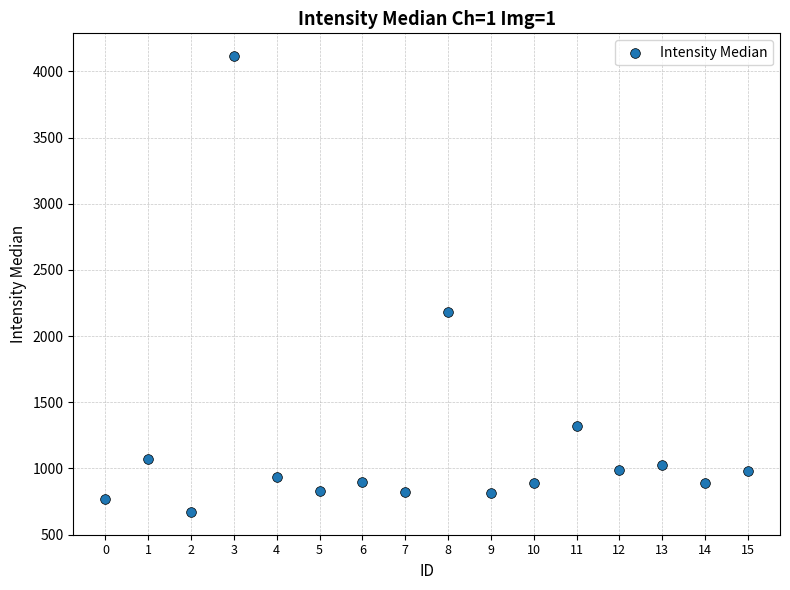

What is the range of Y values (max minus min)?

3445.0